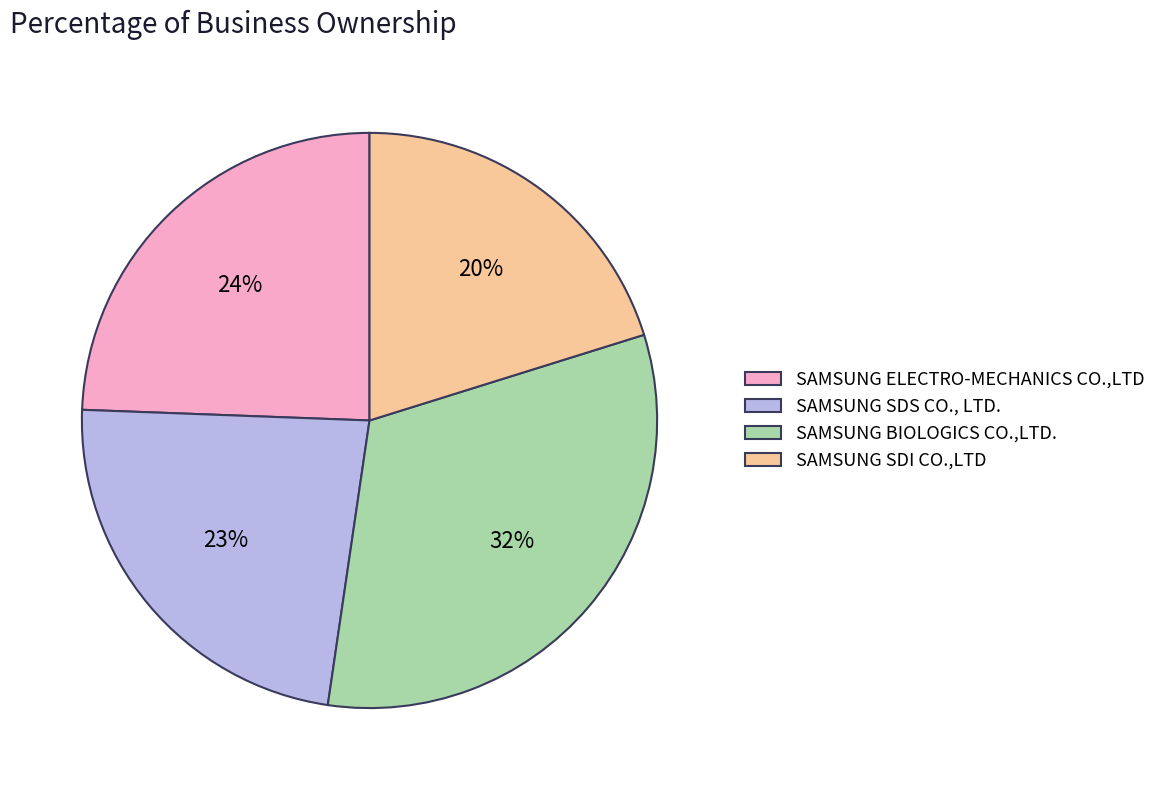

Is it true that SAMSUNG BIOLOGICS CO.,LTD. is 40% of the pie?

False